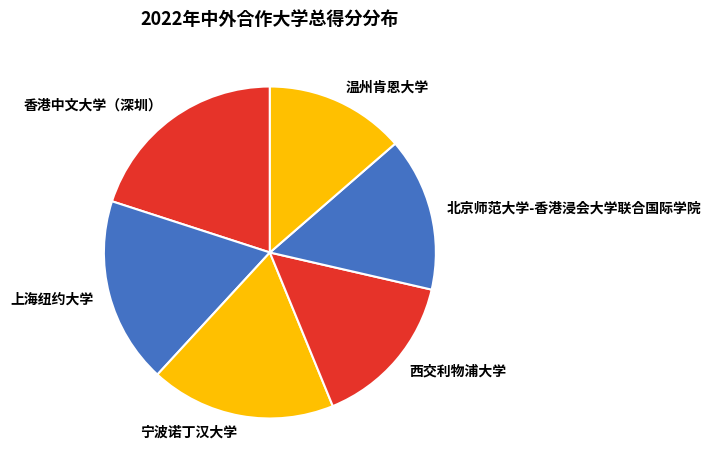

What is the ratio of the value at 北京师范大学-香港浸会大学联合国际学院 to the value at 上海纽约大学?

0.8